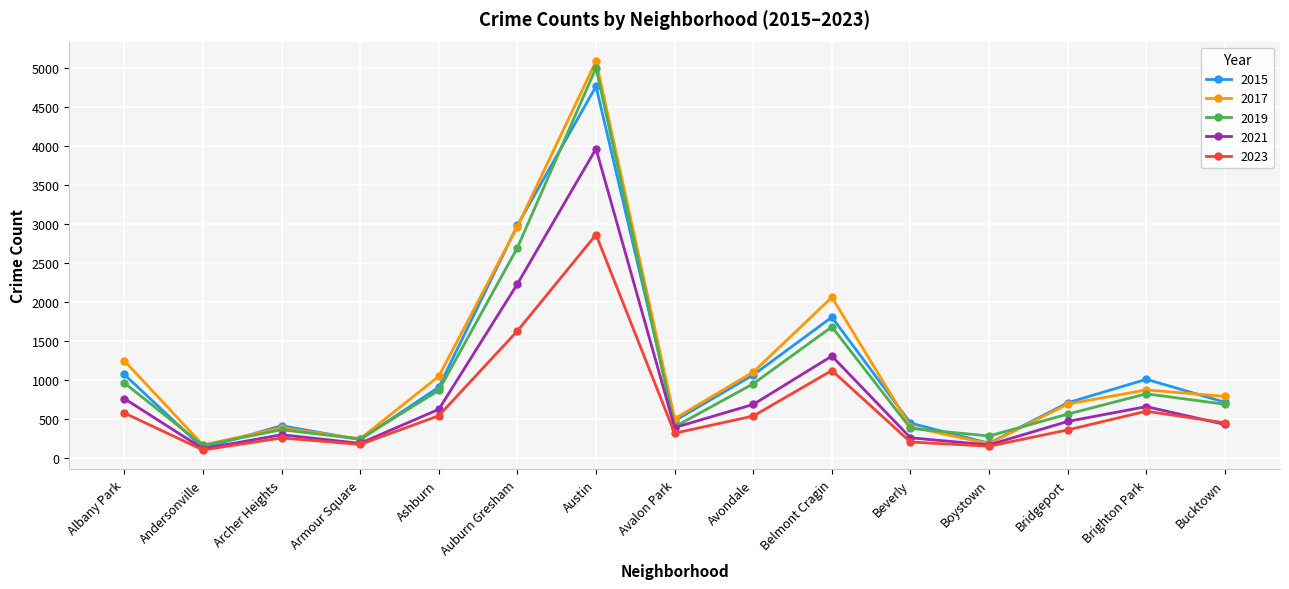

Which series has the largest range (max minus min)?

2017